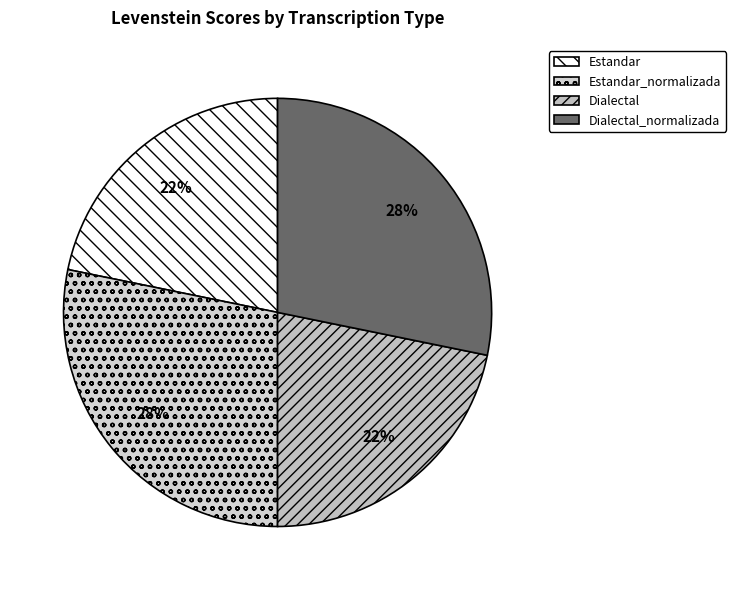

Approximately how many times larger is the value at Estandar compared to Dialectal?

1.0